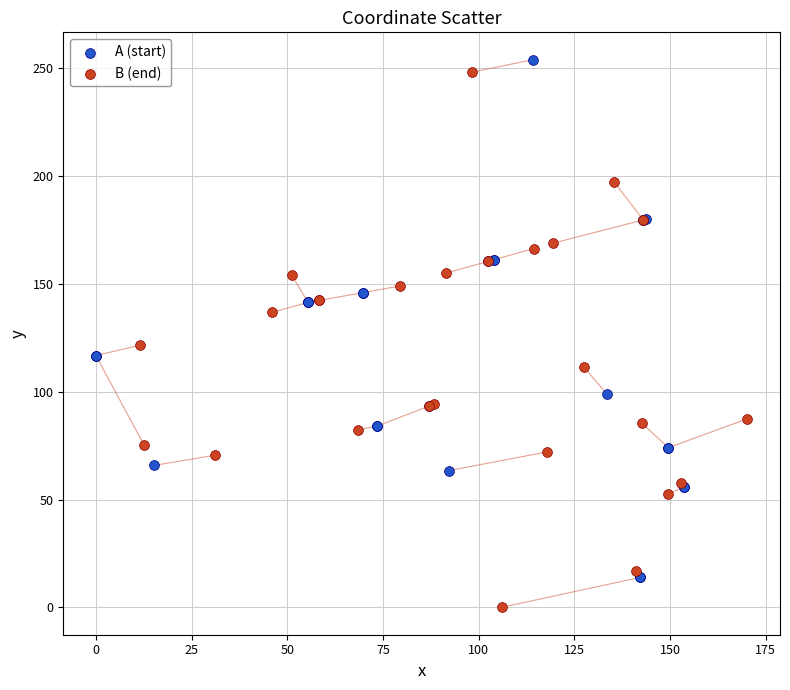

Which series reaches the minimum Y coordinate?

B (end)